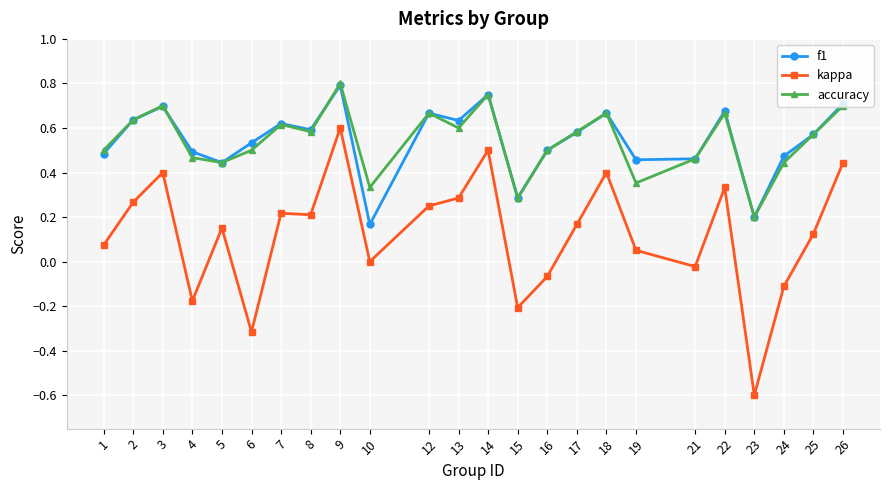

True or false: accuracy and f1 cross at least once.

True